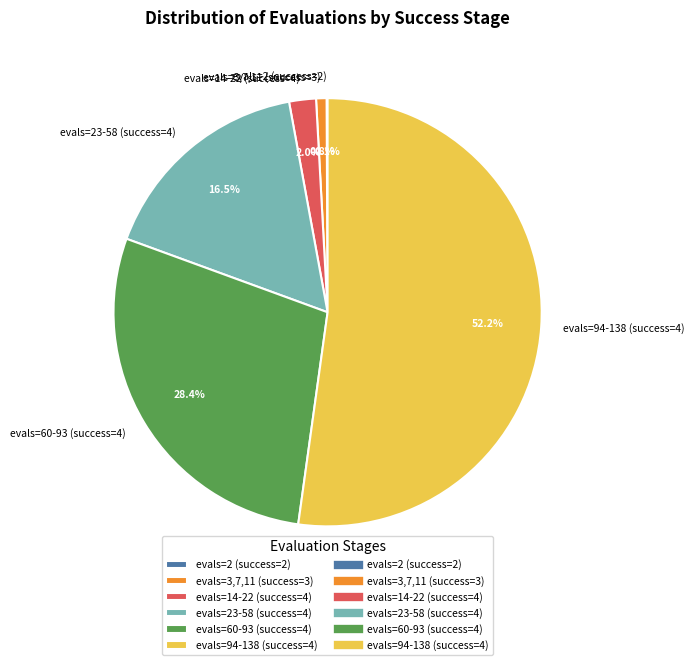

Between evals=60-93 (success=4) and evals=14-22 (success=4), which is larger?

evals=60-93 (success=4)